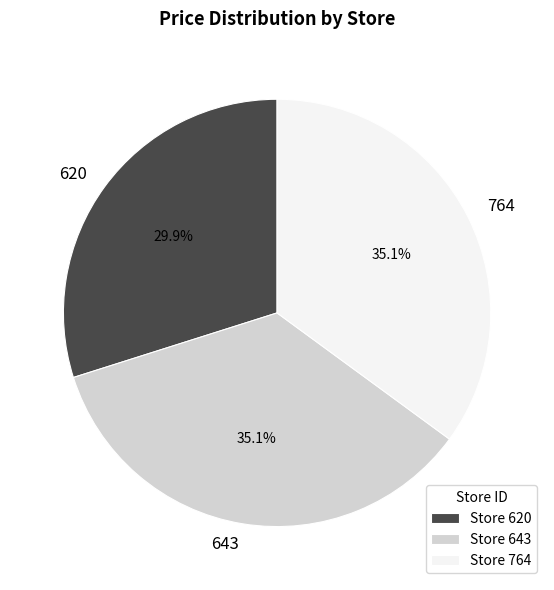

Is there any slice that represents more than half of the pie?

No